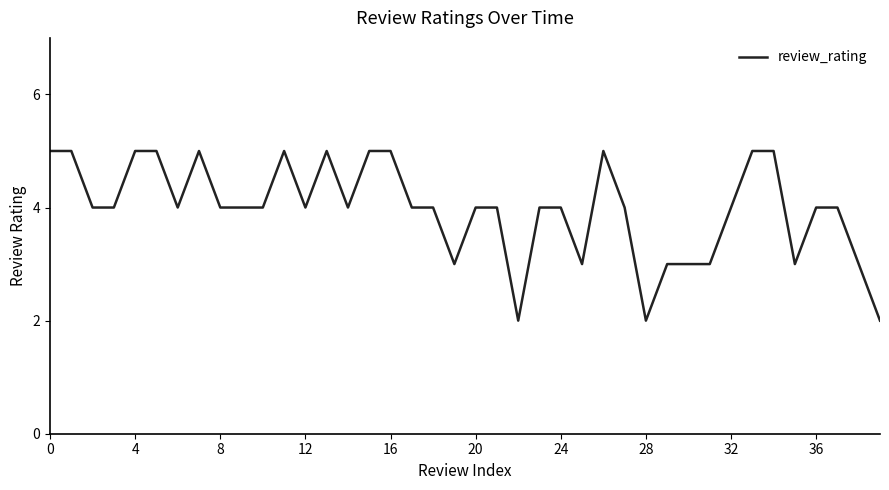

What is the difference between the maximum and minimum values?

3